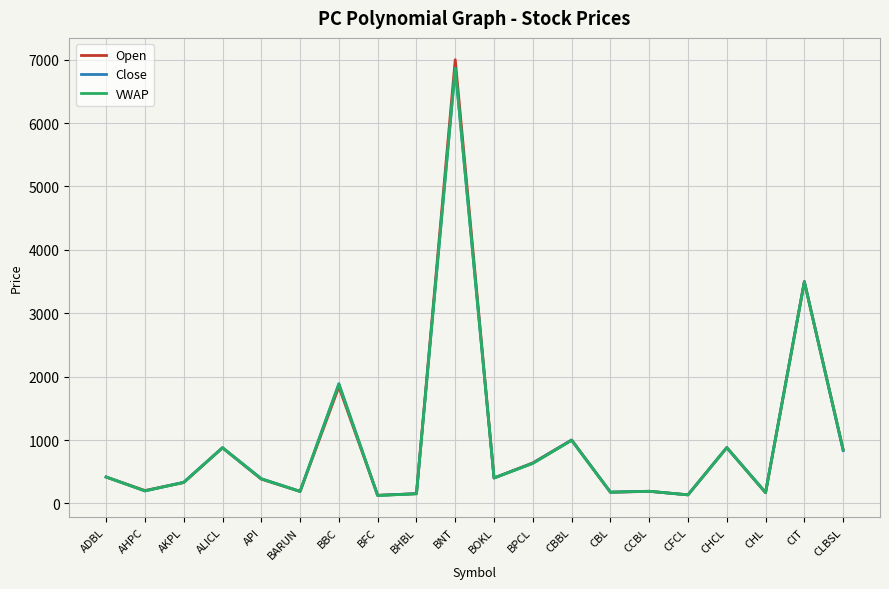

In Close, how many points are lower than both neighbors (excluding endpoints)?

7